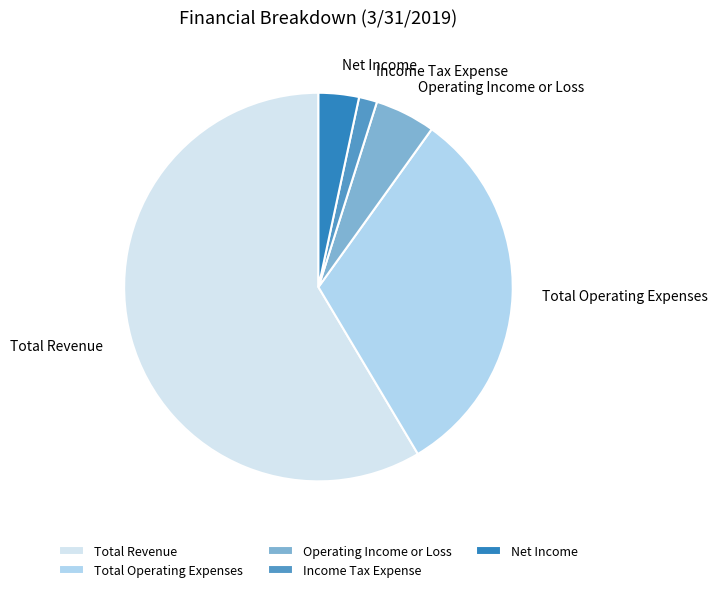

Which slice is the smallest?

Income Tax Expense